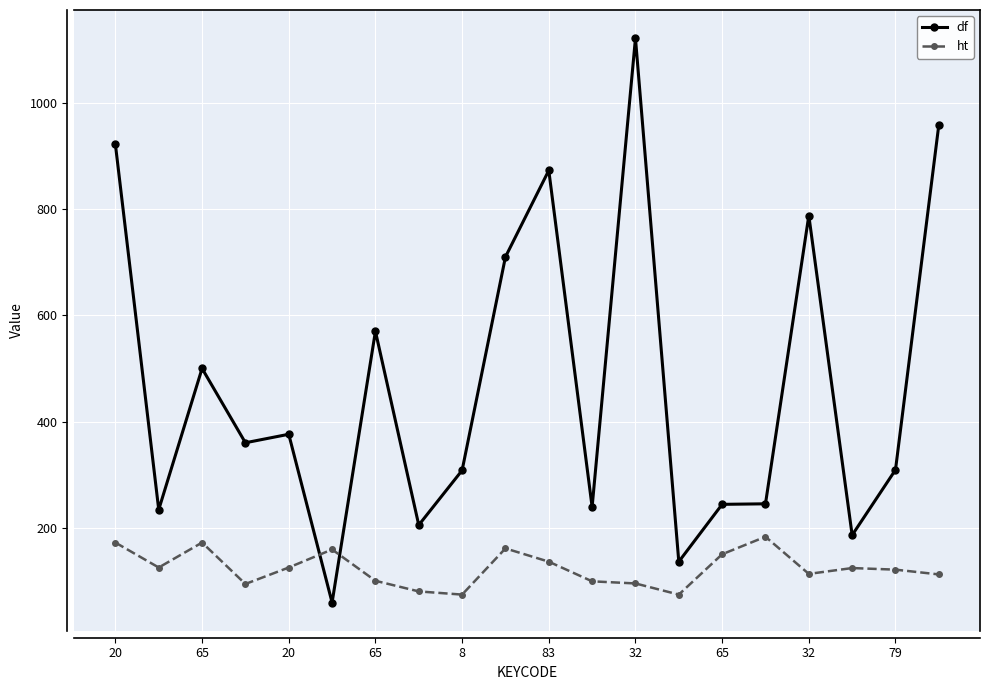

What is the value of the df point at the 14th from the left?

136